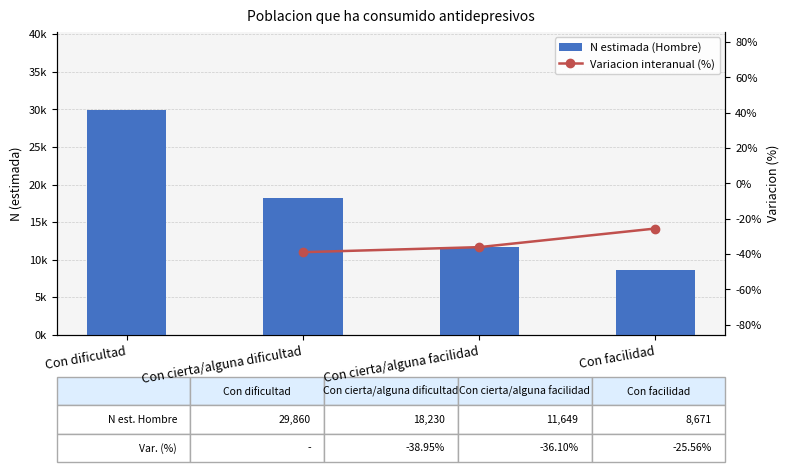

Where does the N estimada (Hombre) series first go above 18230?

Con dificultad